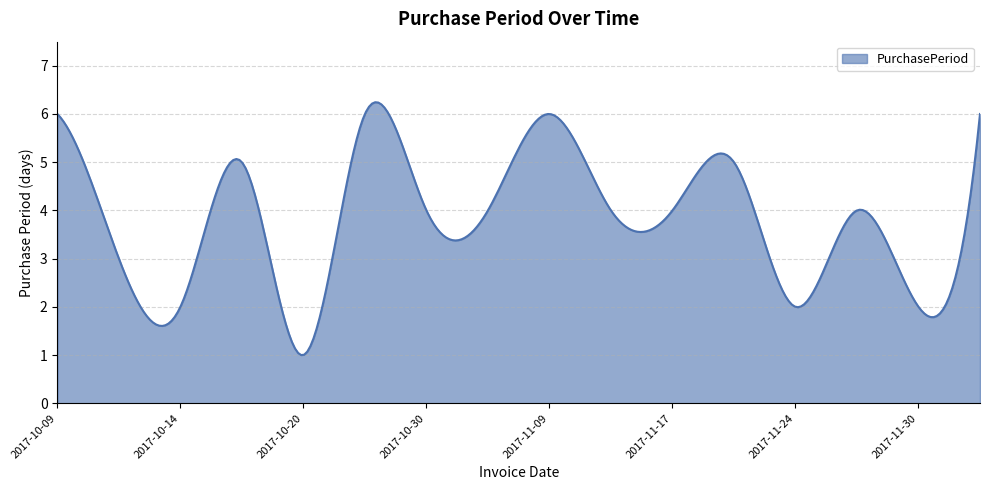

What is the smallest value displayed?

1.0